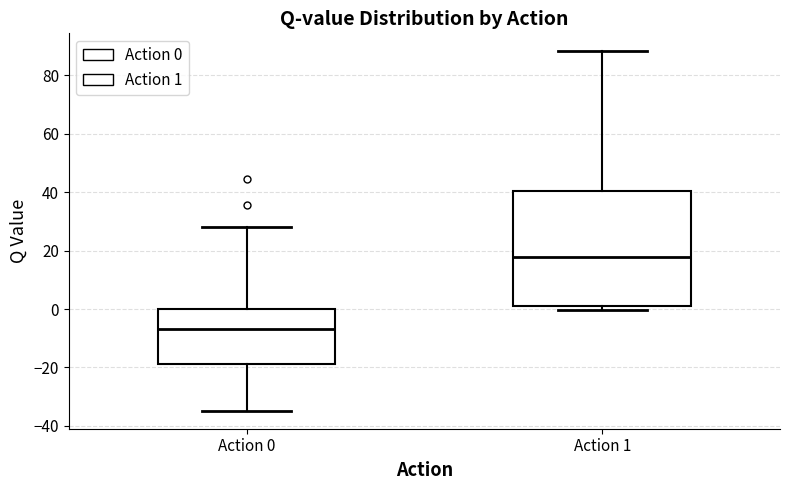

Reading left to right, transcribe this box plot: for each box, give where its median line is, the range the box spans, and where its two whiskers end, as read against the y-axis. The values are not printed on the chart, so give them approximately, as read against the axis.

Action 0: median -6, box -18 to 0, whiskers -34 to 28
Action 1: median 18, box 2 to 40, whiskers 0 to 88